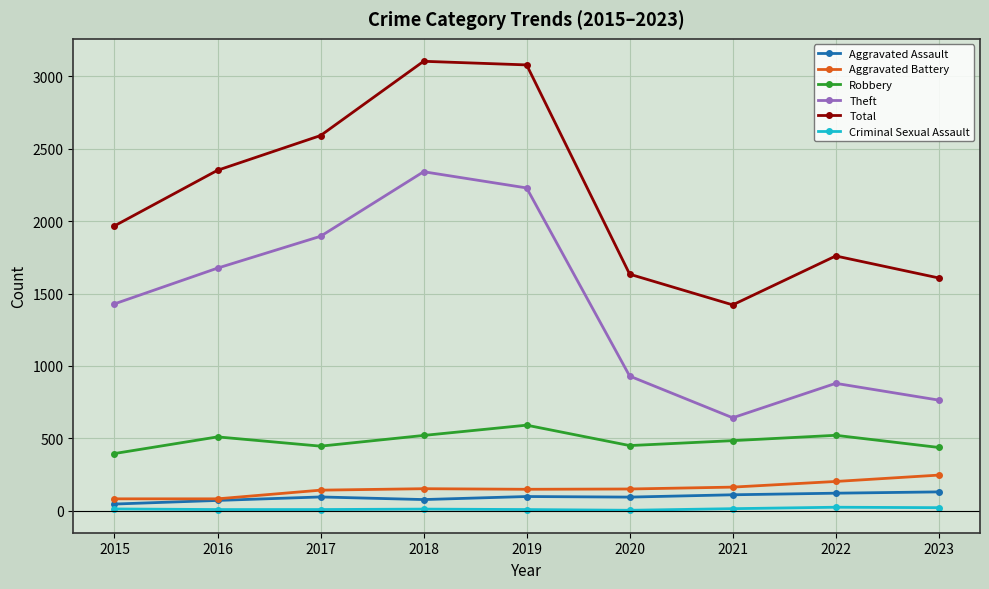

How many data points in Criminal Sexual Assault are less than 11?

4